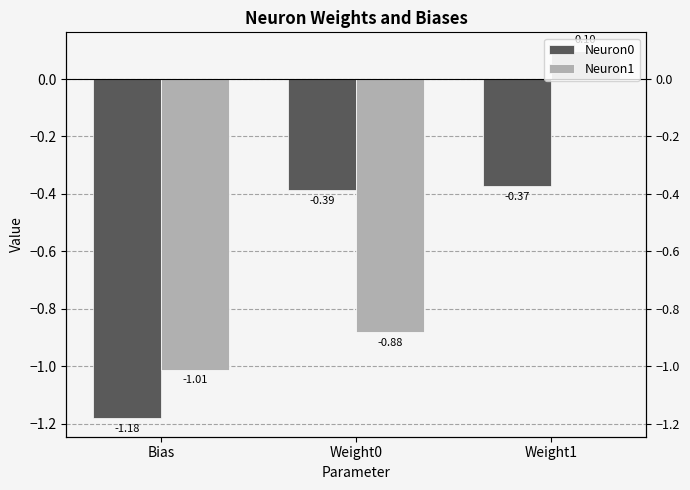

The Neuron0 series shows -0.6 at Bias. True or false?

False